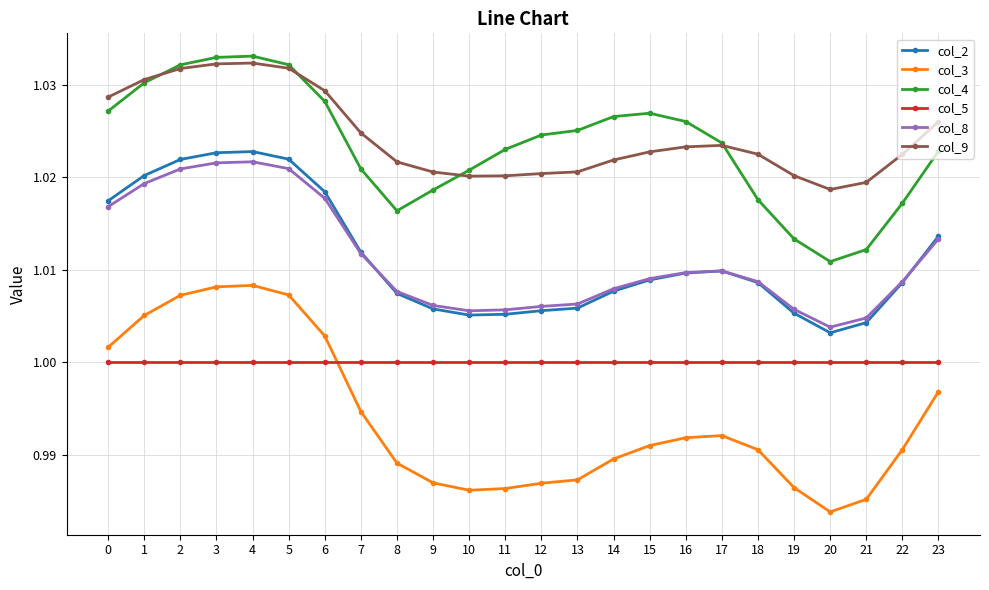

What is the total value across all series at 0?

6.1